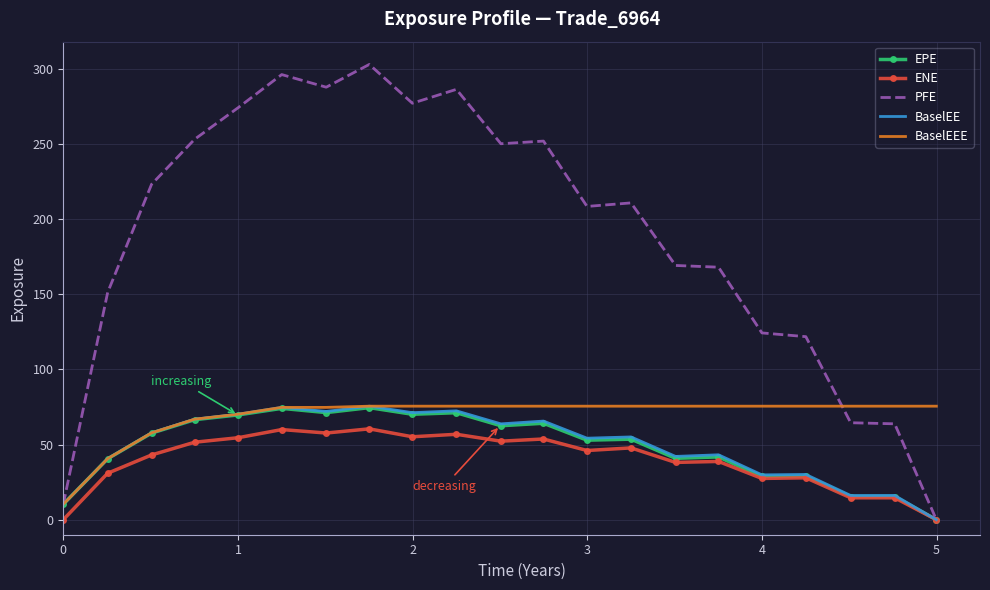

Which series has the largest total across all categories?

PFE